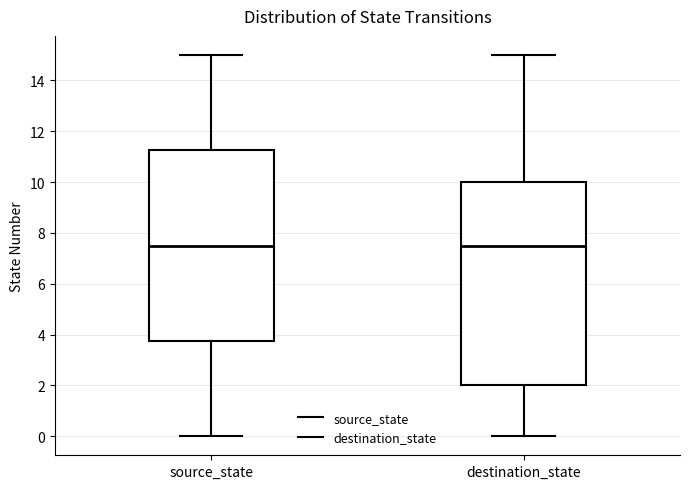

Which box is the tallest, from its lower edge to its upper edge?

destination_state